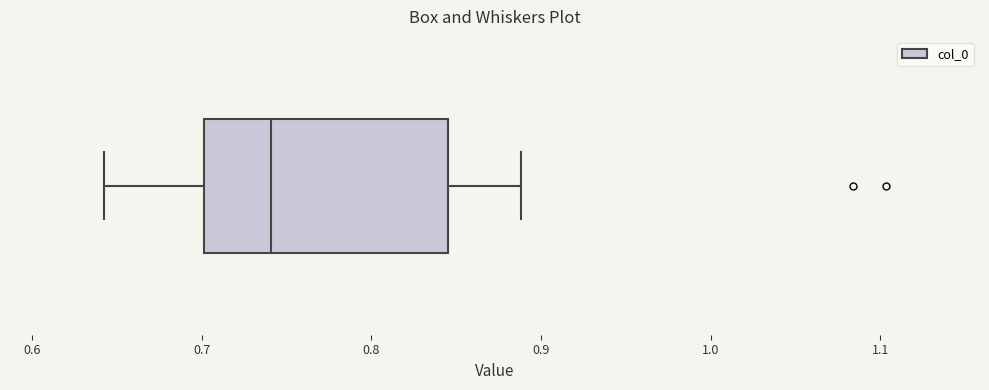

Transcribe this box plot: give where the median line is, the range the box spans, and where the two whiskers end, as read against the x-axis. The values are not printed on the chart, so give them approximately, as read against the axis.

median 0.74, box 0.70 to 0.85, whiskers 0.64 to 0.89